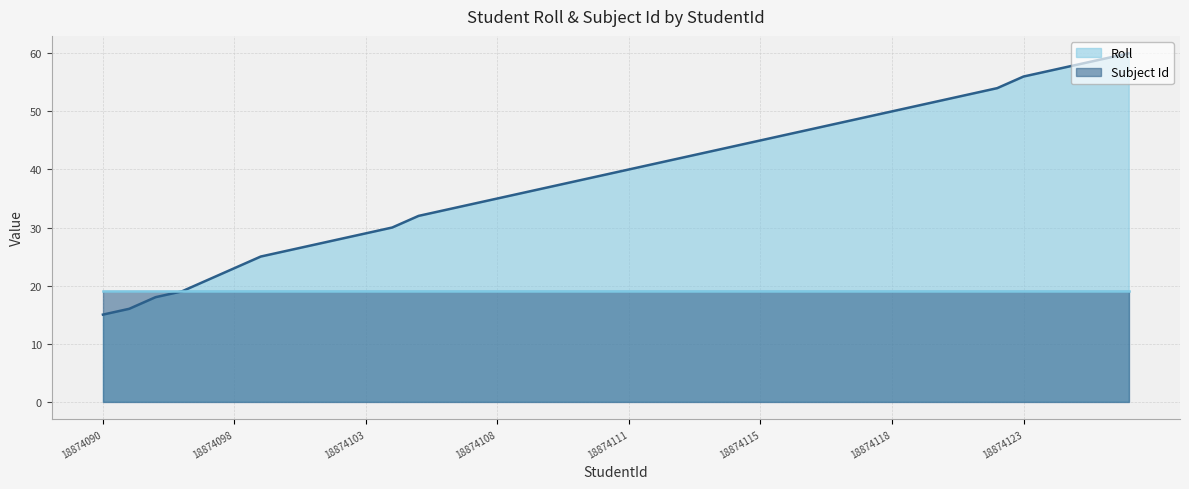

Reading left to right, what are all the values shown in this chart?

15	16	18	19	21	23	25	26	27	28	29	30	32	33	34	35	36	37	38	39	40	41	42	43	44	45	46	47	48	49	50	51	52	53	54	56	57	58	59	60